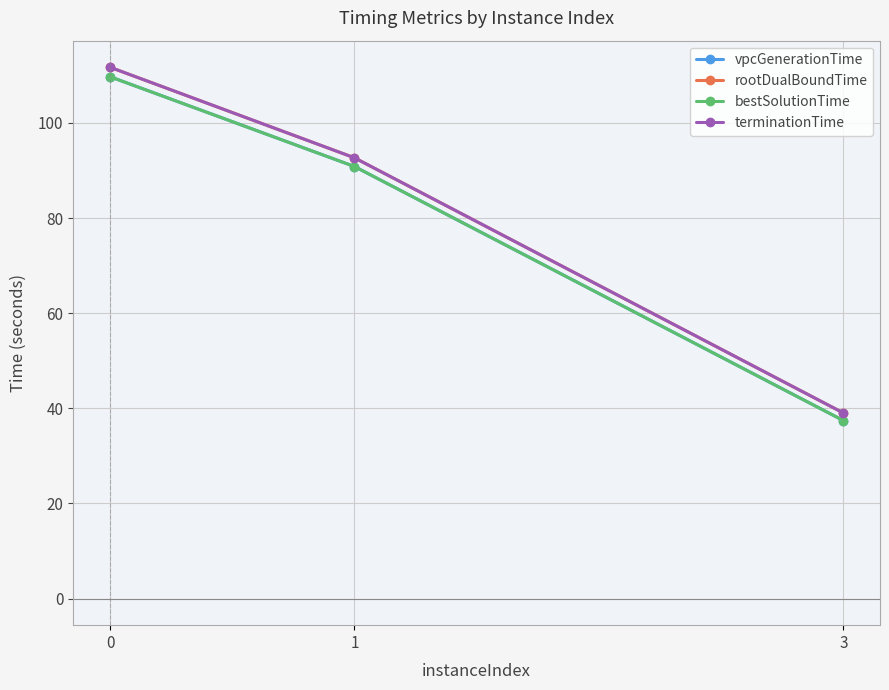

What is the sum of the rootDualBoundTime values at 1 and 0?

204.4